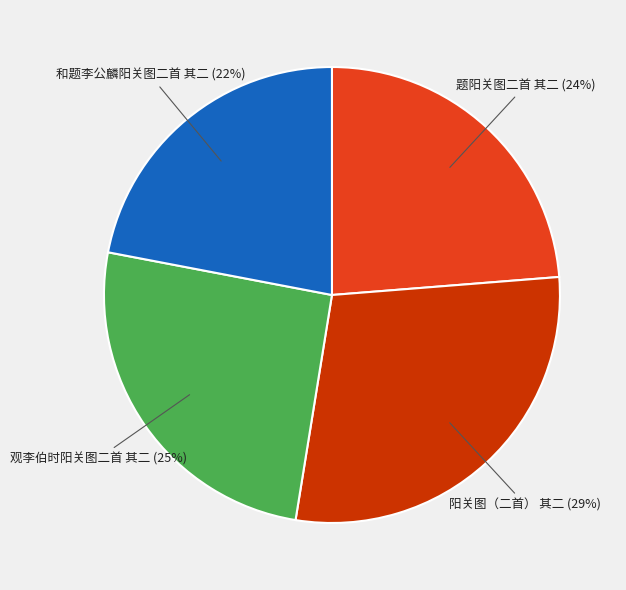

Does any single category account for the majority?

No